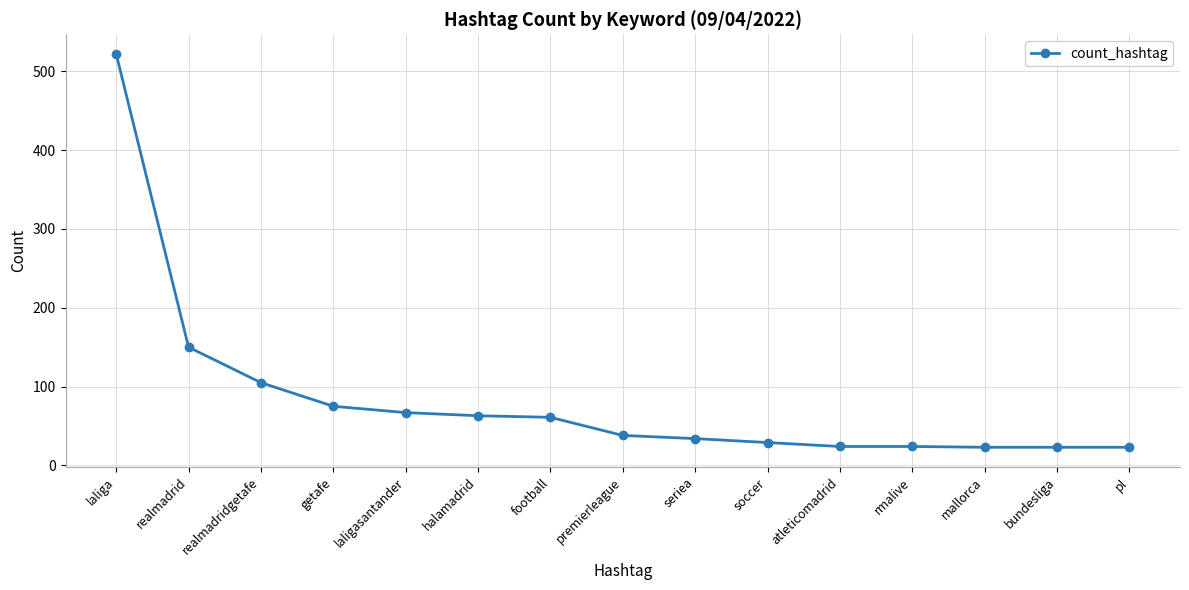

Count the number of data series in this chart.

1